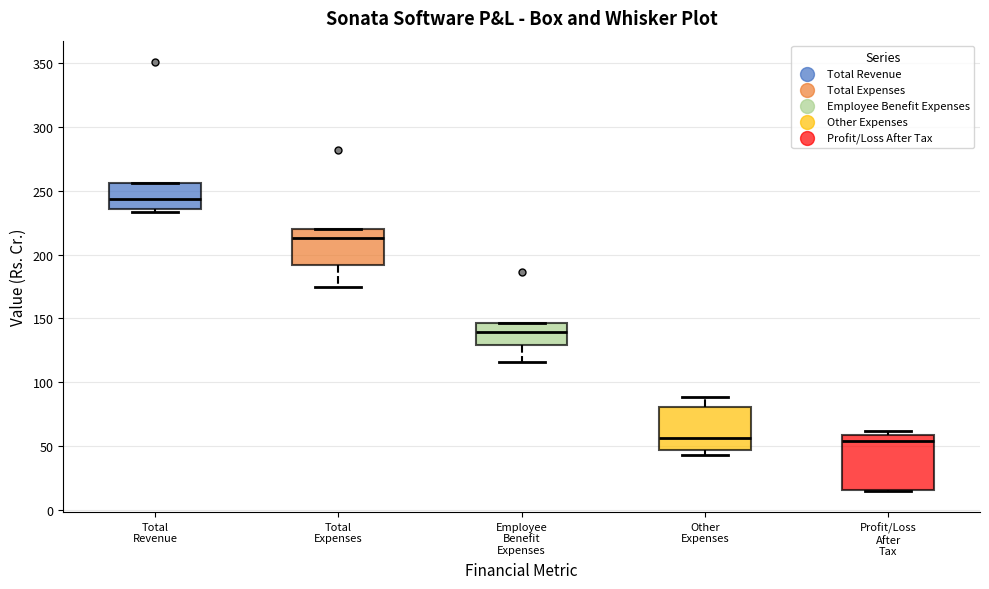

Which box has the highest median line?

Total Revenue